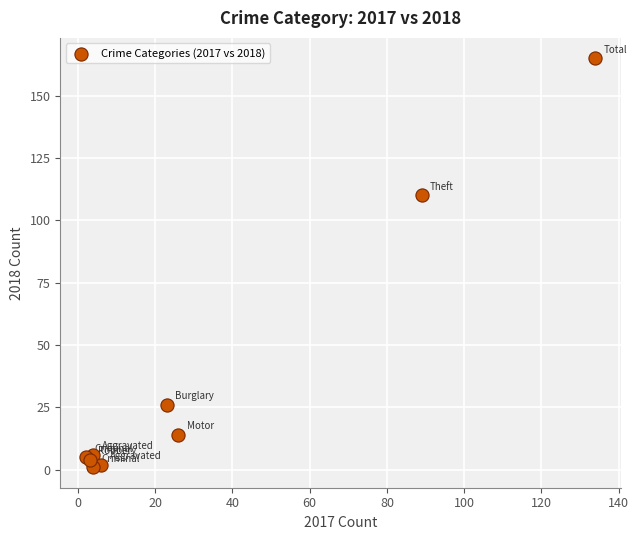

What Y value in the scatter plot is closest to 83?

110